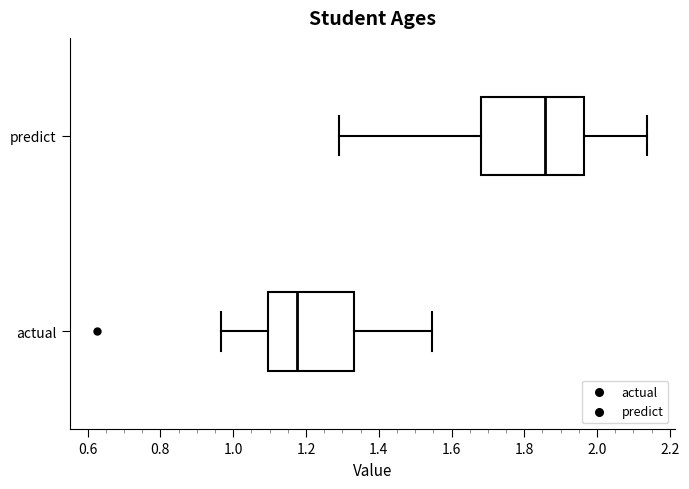

Reading bottom to top, read every box against the x-axis: the position of its median line, the range the box covers, and the ends of its whiskers. The values are not printed on the chart, so give them approximately, as read against the axis.

actual: median 1.18, box 1.10 to 1.34, whiskers 0.96 to 1.54
predict: median 1.86, box 1.68 to 1.96, whiskers 1.30 to 2.14